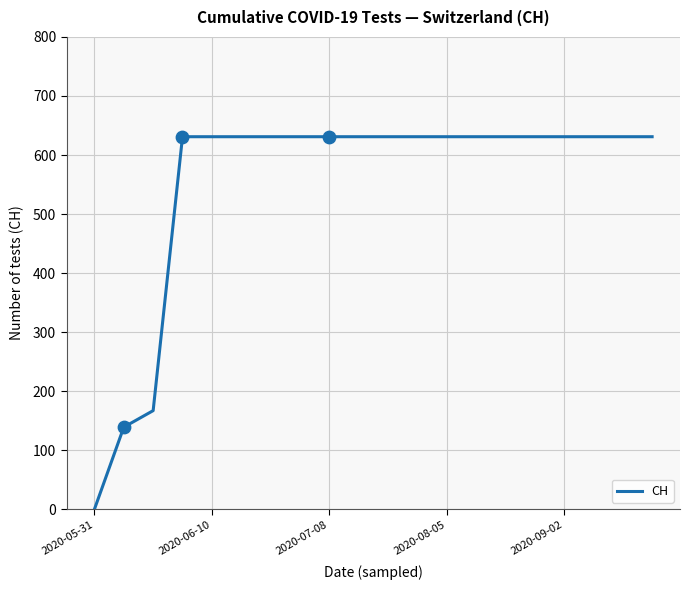

What is the maximum value shown in the chart?

631